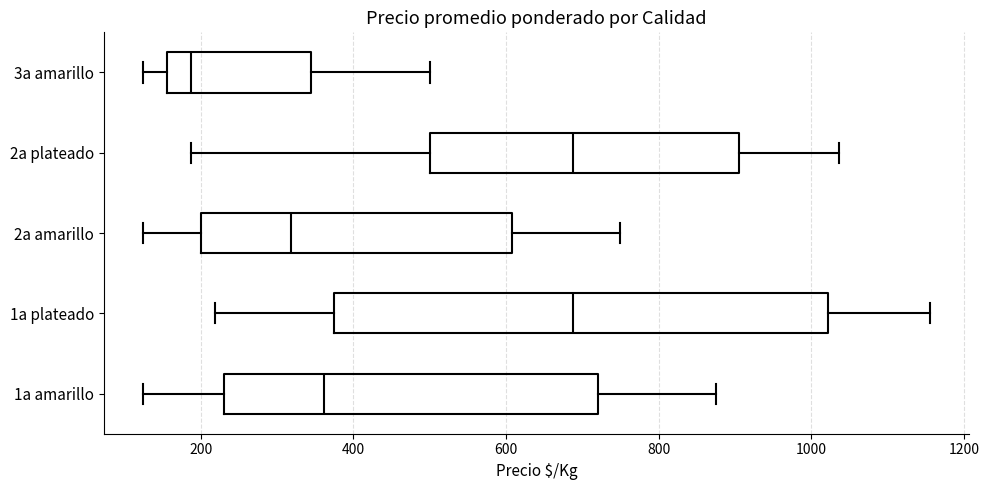

Reading bottom to top, read every box against the x-axis: the position of its median line, the range the box covers, and the ends of its whiskers. The values are not printed on the chart, so give them approximately, as read against the axis.

1a amarillo: median 360, box 240 to 720, whiskers 120 to 880
1a plateado: median 680, box 380 to 1020, whiskers 220 to 1160
2a amarillo: median 320, box 200 to 600, whiskers 120 to 760
2a plateado: median 680, box 500 to 900, whiskers 180 to 1040
3a amarillo: median 180, box 160 to 340, whiskers 120 to 500